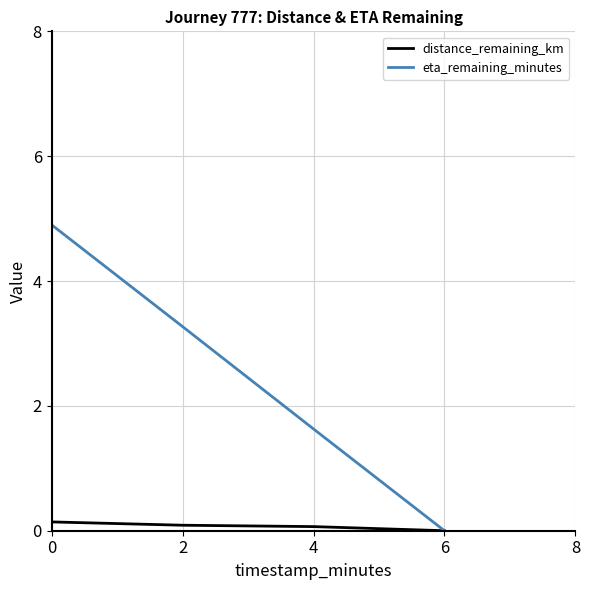

Is it true that distance_remaining_km equals 0.1 at 2?

True